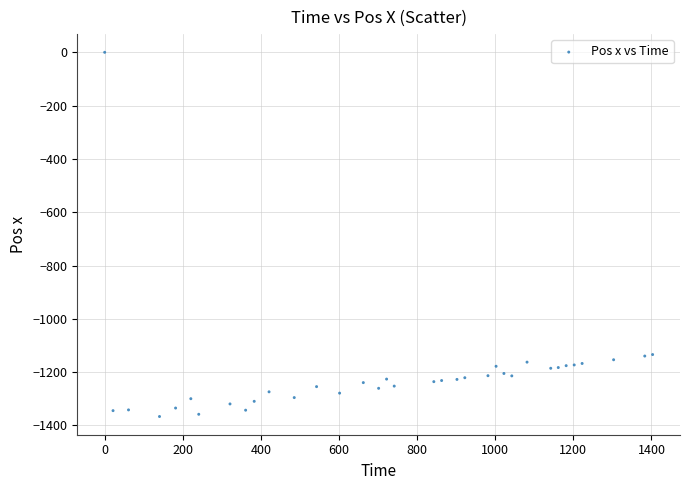

What is the range of Y values (max minus min)?

1366.5